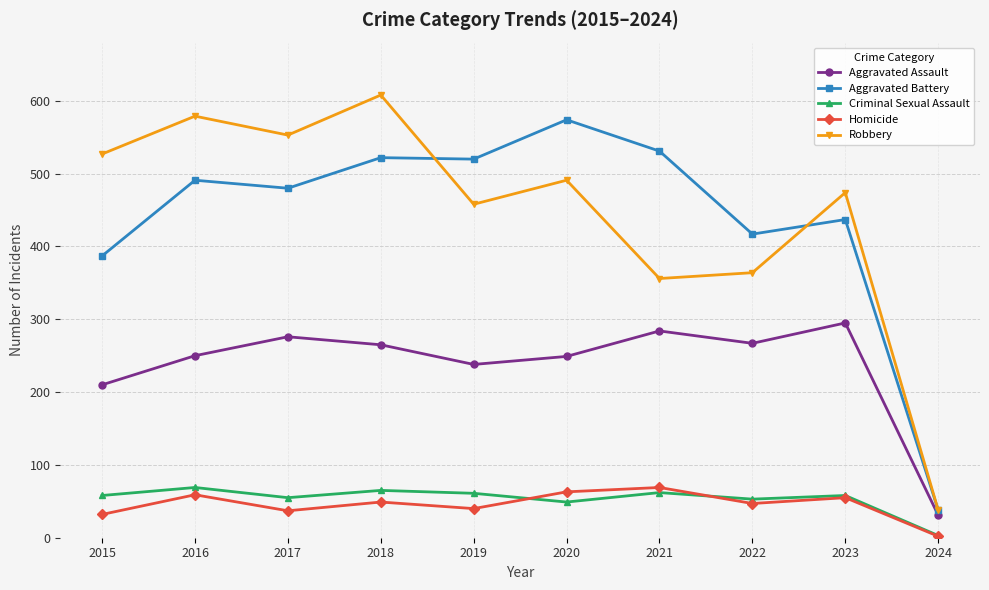

What are all the series names shown in the legend?

Aggravated Assault, Aggravated Battery, Criminal Sexual Assault, Homicide, Robbery